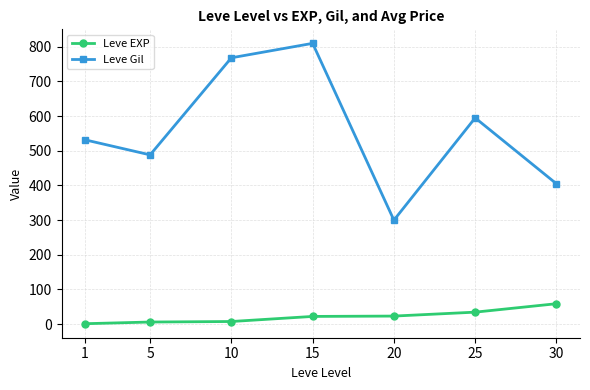

What is the sum of the Leve EXP values at 10 and 20?

31.0